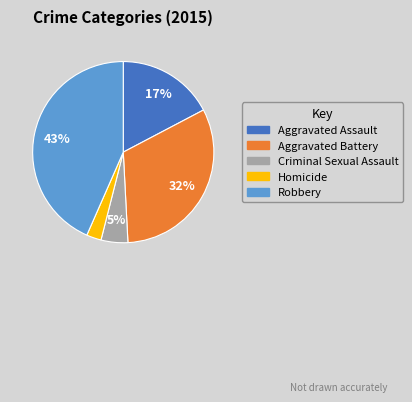

To the nearest percent, what percentage of the pie is Aggravated Battery?

32%